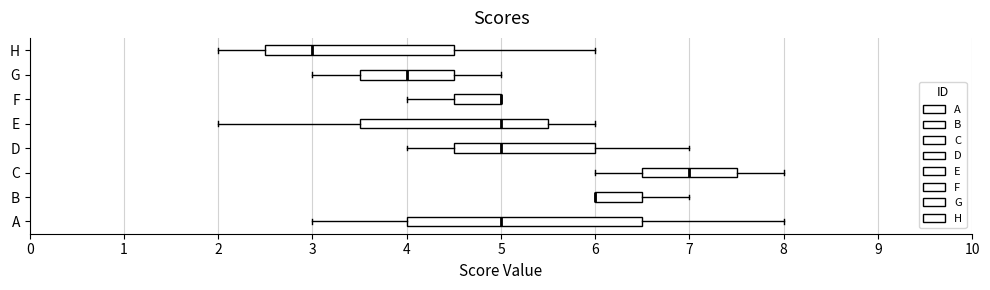

Where does the left whisker of the box for F end on the x-axis? The values are not printed on the chart, so give them approximately, as read against the axis.

4.0